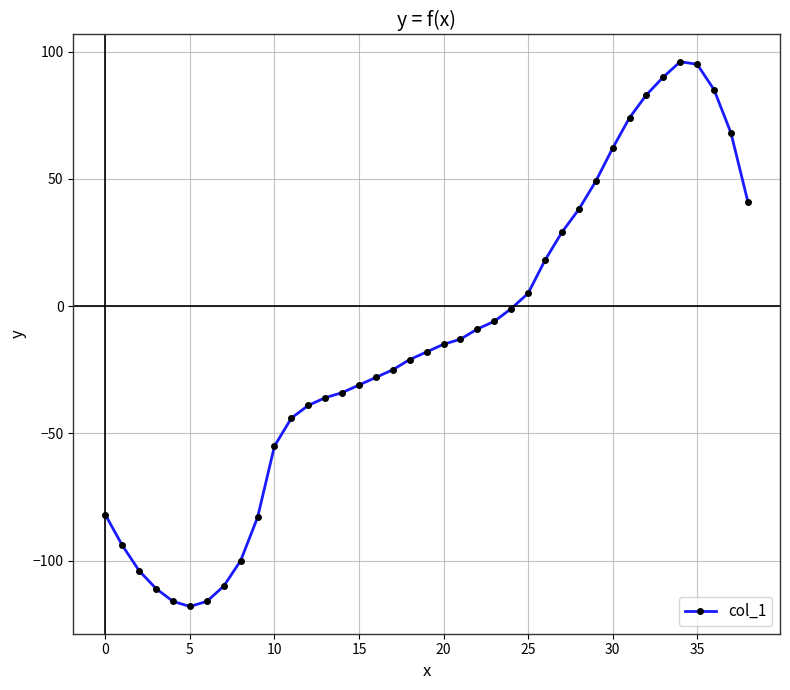

What is the value of the 17th point from the left?

-28